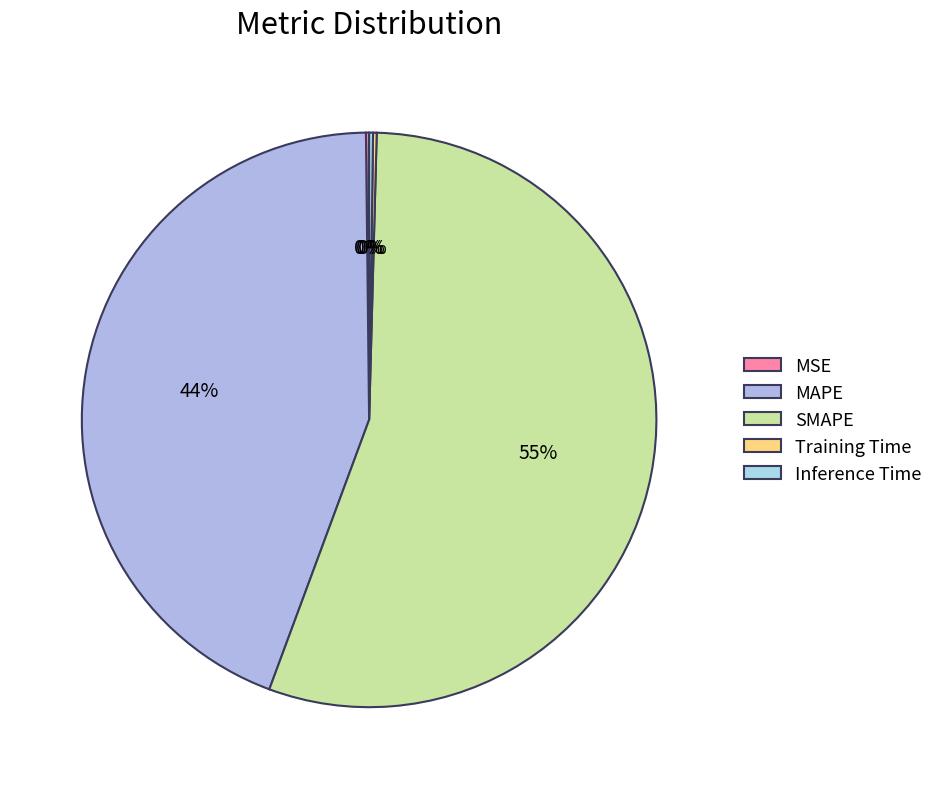

What percentage is NOT represented by MAPE?

55.8%